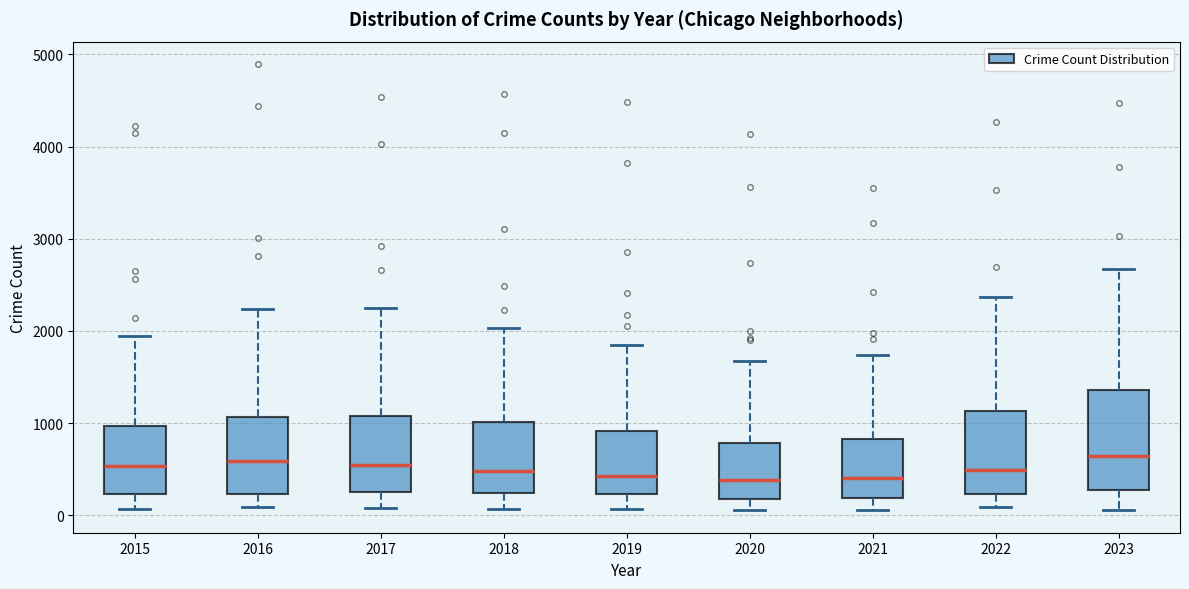

Reading left to right, transcribe this box plot: for each box, give where its median line is, the range the box spans, and where its two whiskers end, as read against the y-axis. The values are not printed on the chart, so give them approximately, as read against the axis.

2015: median 500, box 200 to 1000, whiskers 100 to 1900
2016: median 600, box 200 to 1100, whiskers 100 to 2200
2017: median 500, box 300 to 1100, whiskers 100 to 2300
2018: median 500, box 200 to 1000, whiskers 100 to 2000
2019: median 400, box 200 to 900, whiskers 100 to 1800
2020: median 400, box 200 to 800, whiskers 100 to 1700
2021: median 400, box 200 to 800, whiskers 100 to 1700
2022: median 500, box 200 to 1100, whiskers 100 to 2400
2023: median 600, box 300 to 1400, whiskers 100 to 2700